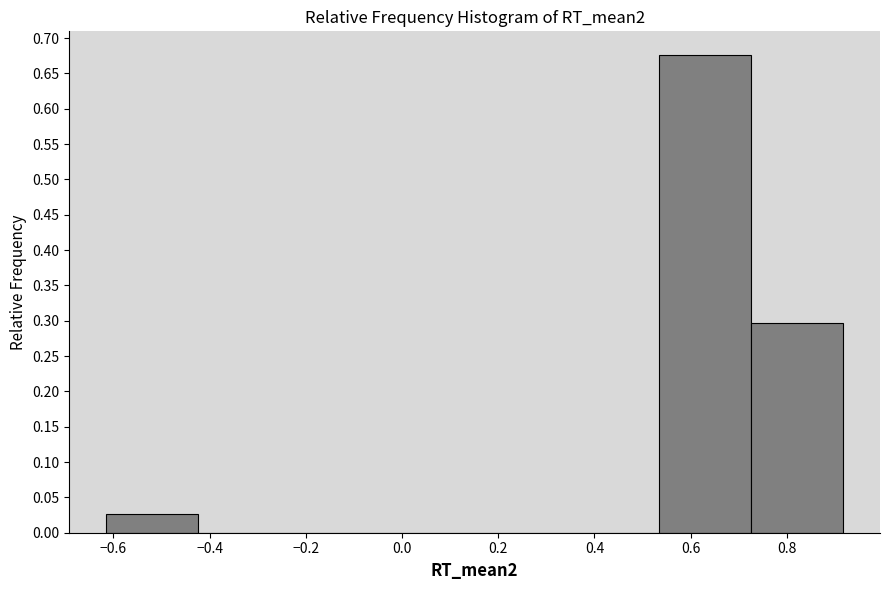

Reading left to right, transcribe this chart: for each bar, give the range it covers on the x-axis and its height. Neither the bar edges nor the heights are printed on the chart, so give them approximately, as read against the axes.

-0.62 to -0.42: 0.025
-0.42 to -0.24: 0
-0.24 to -0.04: 0
-0.04 to 0.16: 0
0.16 to 0.34: 0
0.34 to 0.54: 0
0.54 to 0.72: 0.675
0.72 to 0.92: 0.295